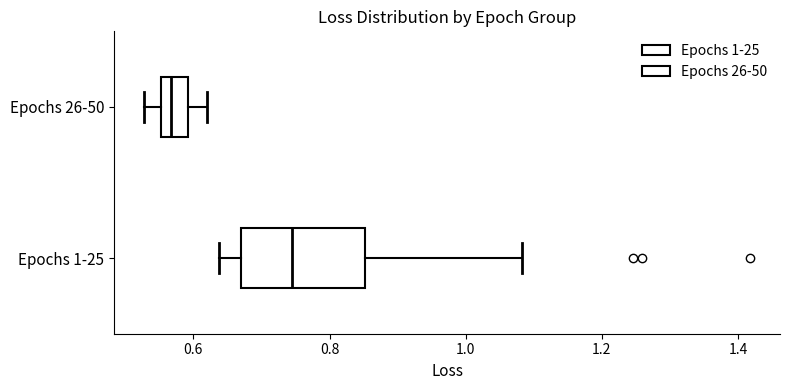

Comparing the boxes themselves (not the whiskers), which one is the widest?

Epochs 1-25